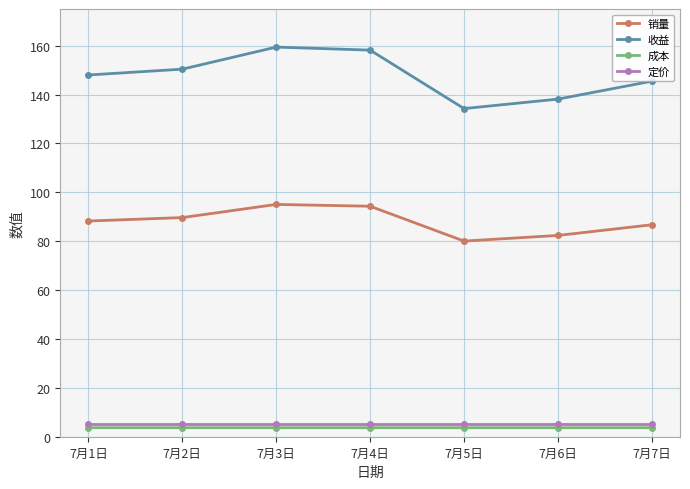

What is the sum of all 收益 values?

1033.8